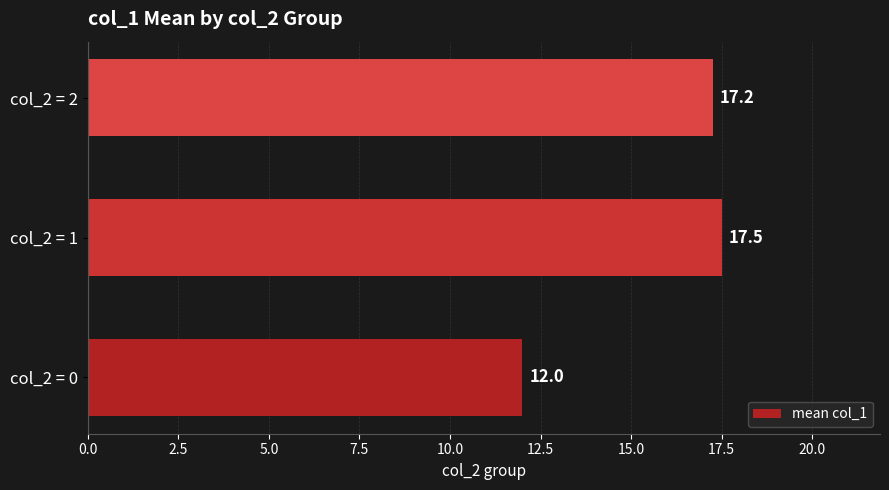

What is the sum of all values?

46.8